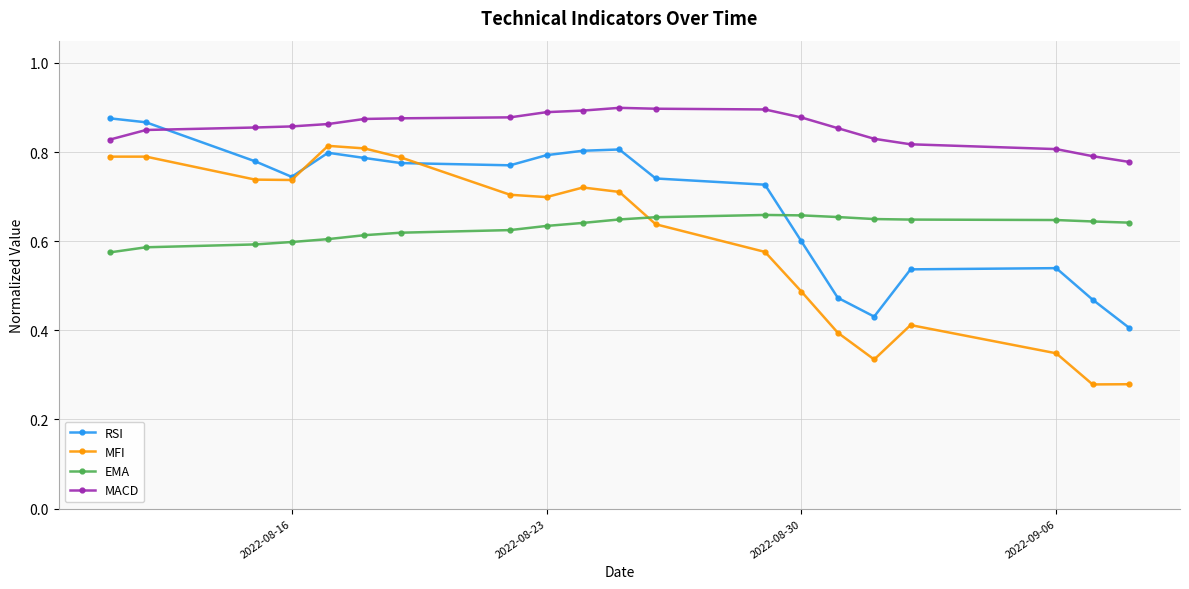

Which series has the largest range (max minus min)?

MFI